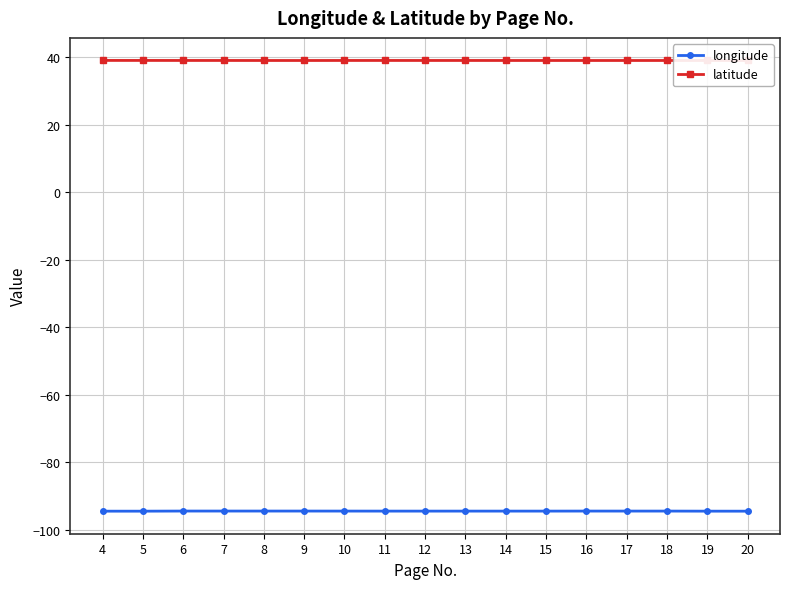

The value of latitude at 15 is 39.1. True or false?

True